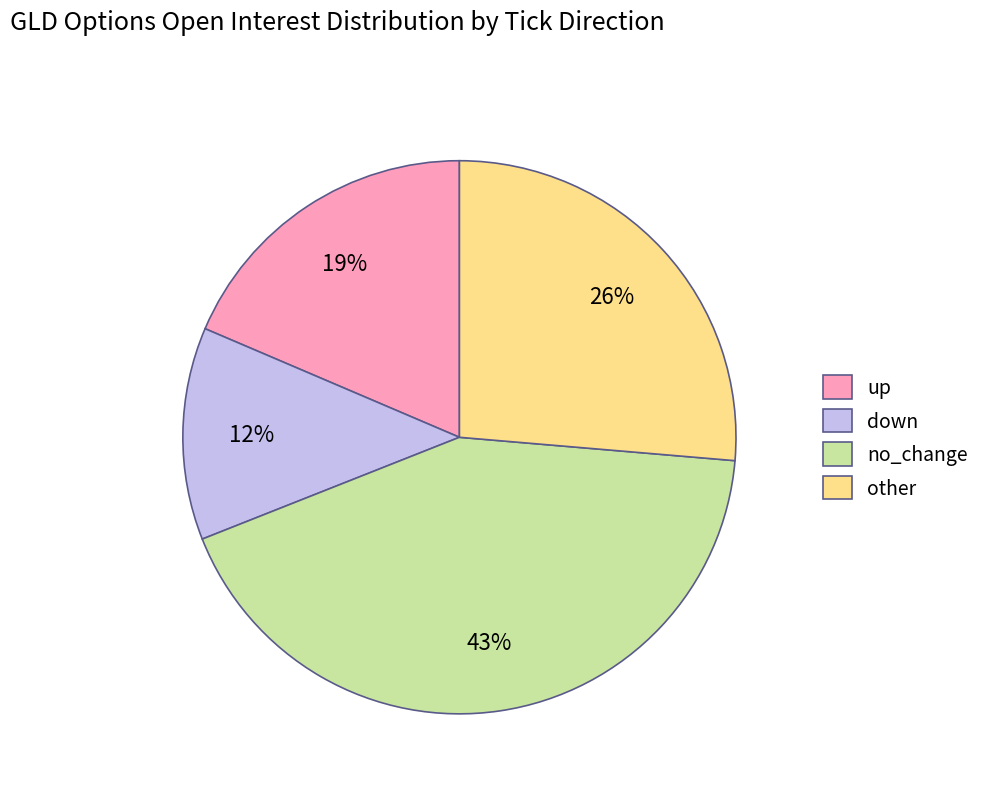

Does any single category account for the majority?

No